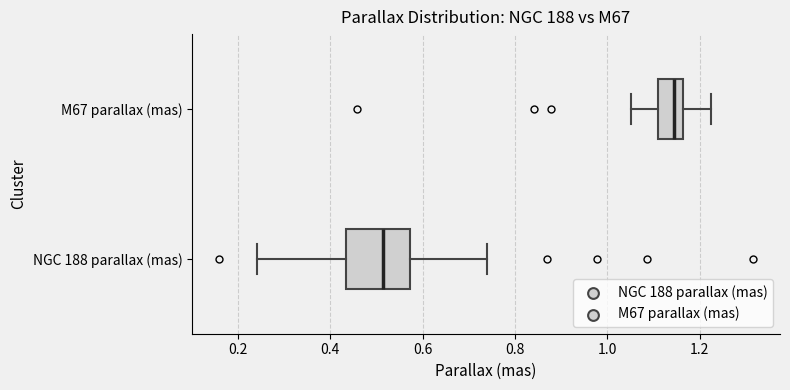

Comparing the boxes themselves (not the whiskers), which one is the widest?

NGC 188 parallax (mas)